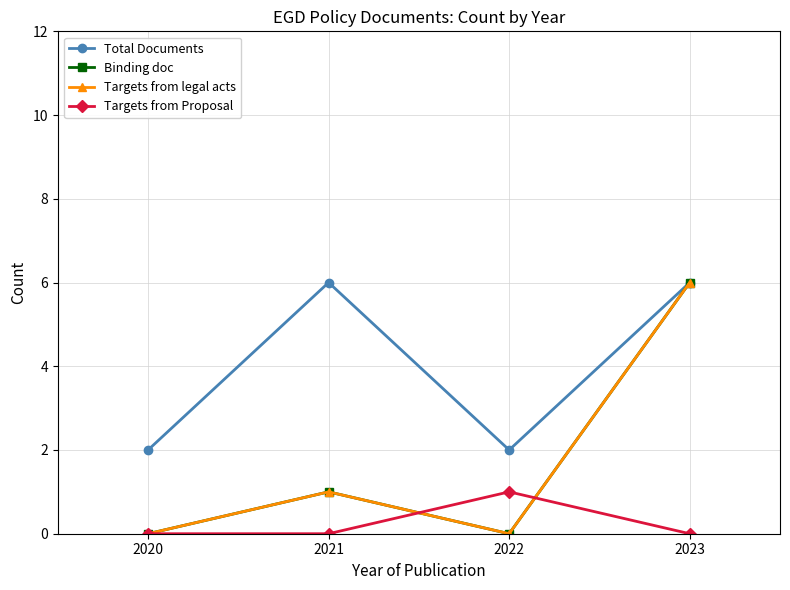

Does the chart have visible grid lines?

Yes